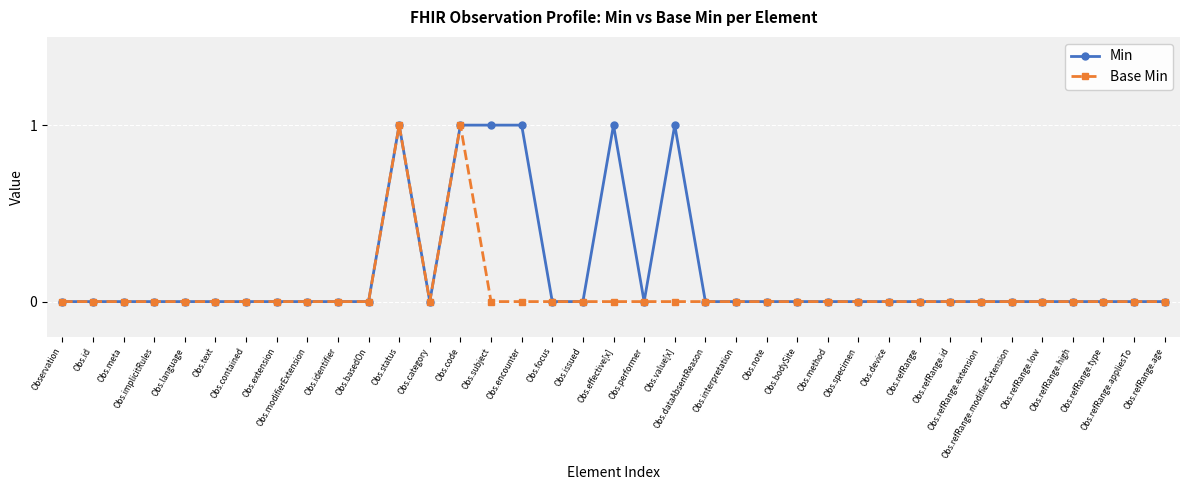

Rank the series by their average value, from lowest to highest.

Base Min, Min